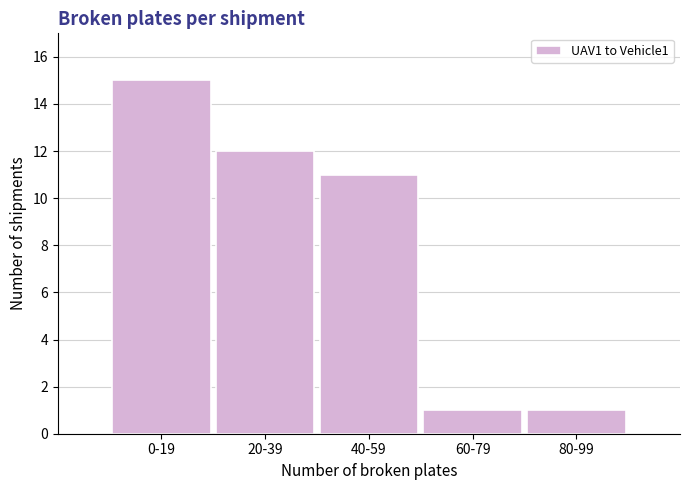

Reading left to right, extract all data points from this chart.

15	12	11	1	1